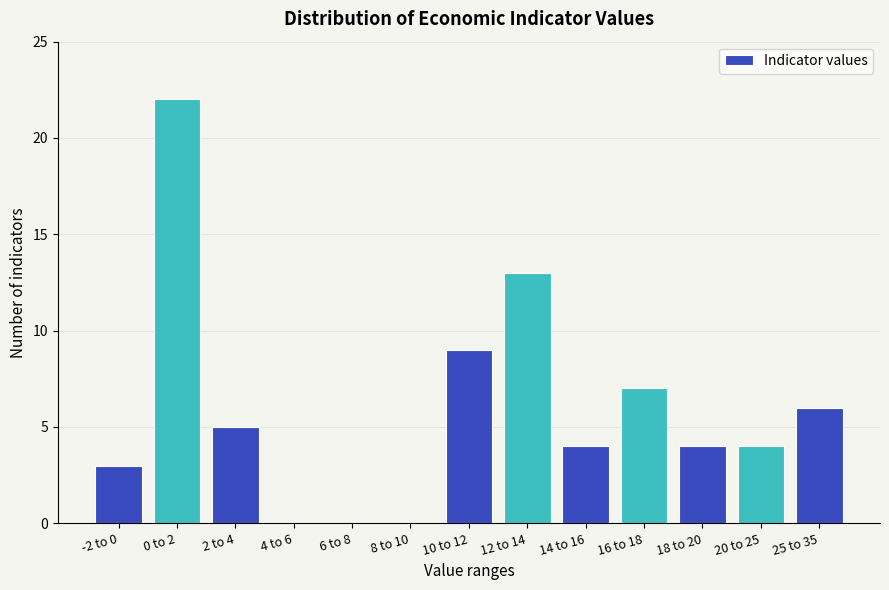

Reading left to right, what are all the values shown in this chart?

-2 to 0=3	0 to 2=22	2 to 4=5	4 to 6=0	6 to 8=0	8 to 10=0	10 to 12=9	12 to 14=13	14 to 16=4	16 to 18=7	18 to 20=4	20 to 25=4	25 to 35=6